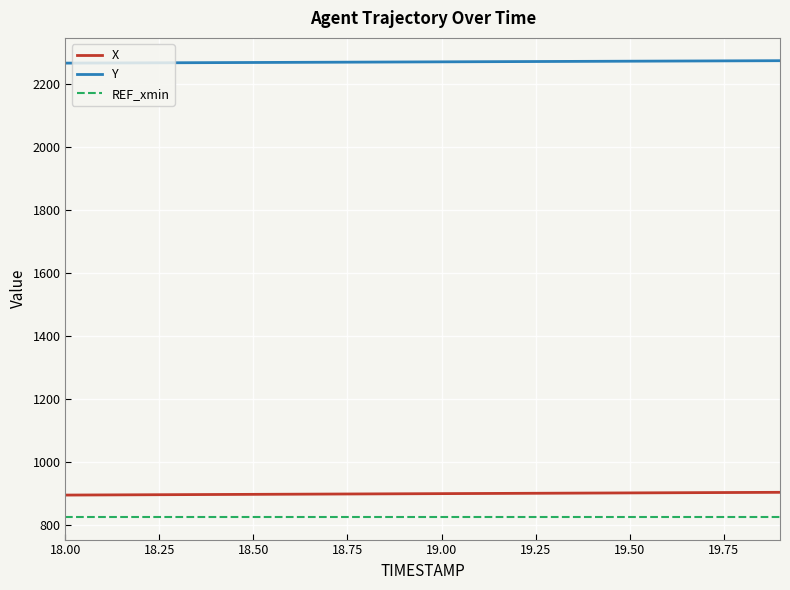

What is the sum of all X values?

18005.0